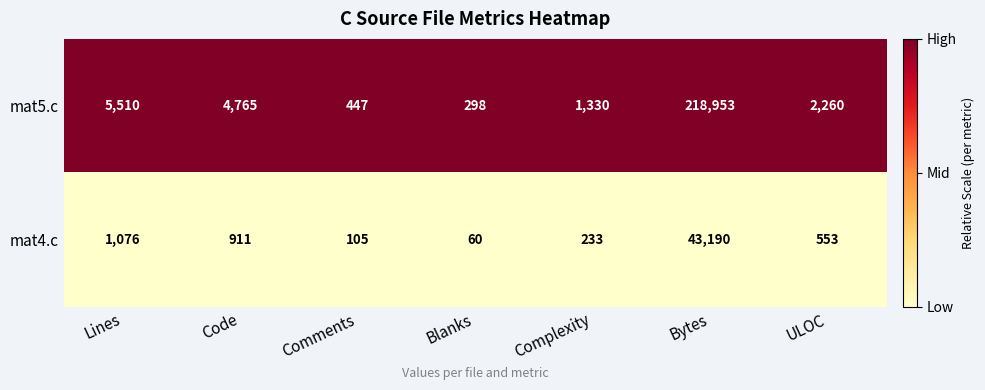

Reading left to right, what are all the values shown in this chart?

mat5.c: 5510	4765	447	298	1330	218953	2260
mat4.c: 1076	911	105	60	233	43190	553